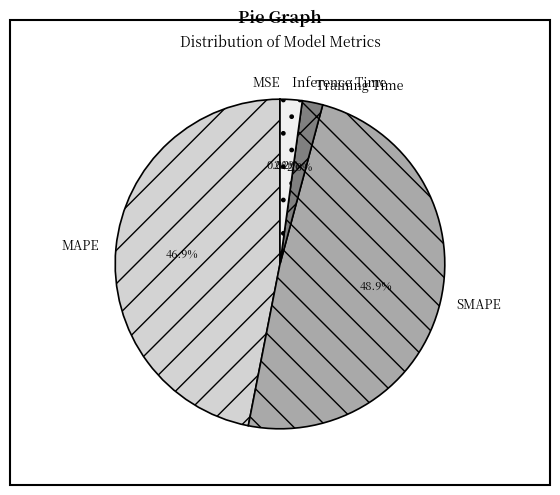

Which category has the biggest portion of the pie?

SMAPE